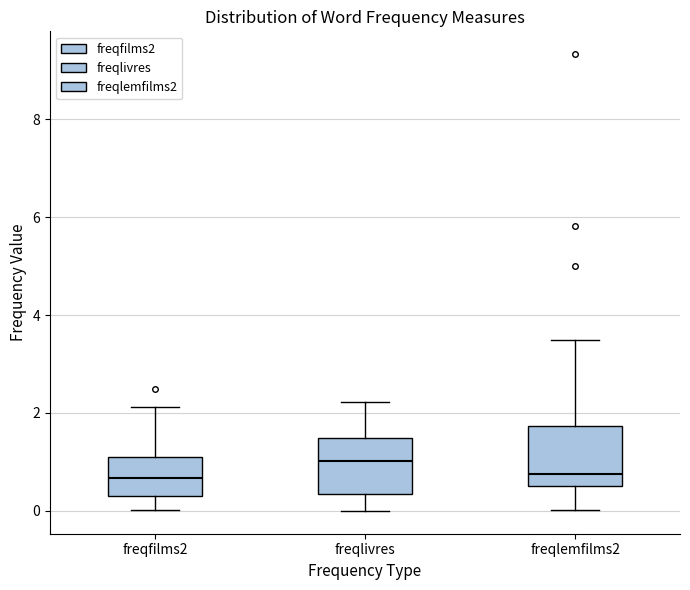

Reading left to right, transcribe this box plot: for each box, give where its median line is, the range the box spans, and where its two whiskers end, as read against the y-axis. The values are not printed on the chart, so give them approximately, as read against the axis.

freqfilms2: median 0.6, box 0.4 to 1.2, whiskers 0.0 to 2.2
freqlivres: median 1.0, box 0.4 to 1.4, whiskers 0.0 to 2.2
freqlemfilms2: median 0.8, box 0.6 to 1.8, whiskers 0.0 to 3.6